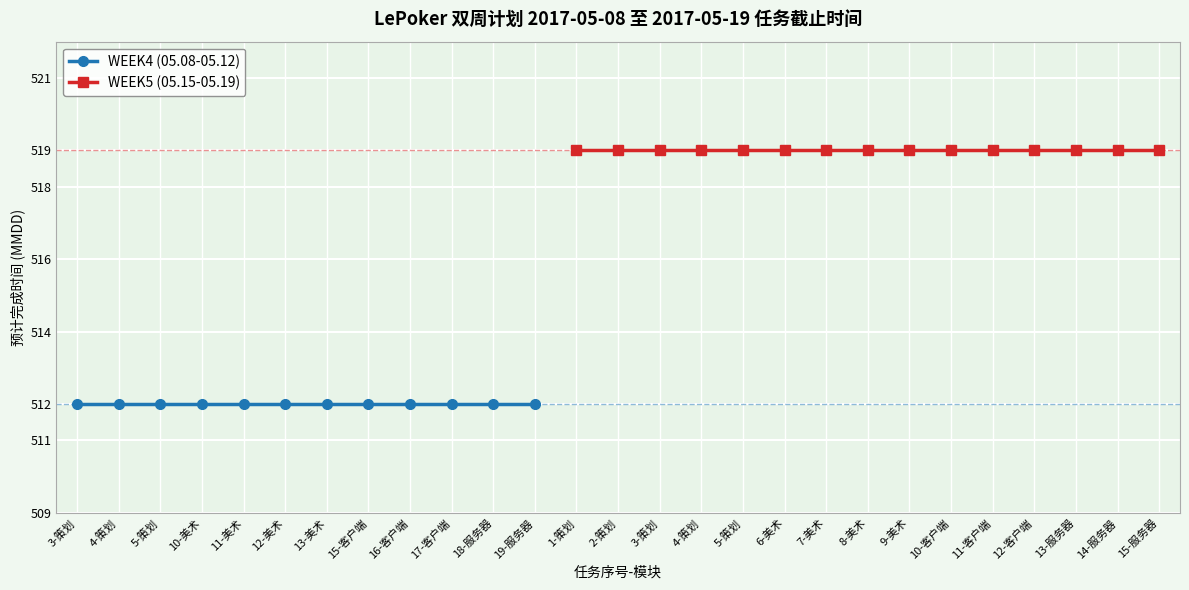

Reading left to right, transcribe all the data shown in this chart.

512	512	512	512	512	512	512	512	512	512	512	512	519	519	519	519	519	519	519	519	519	519	519	519	519	519	519